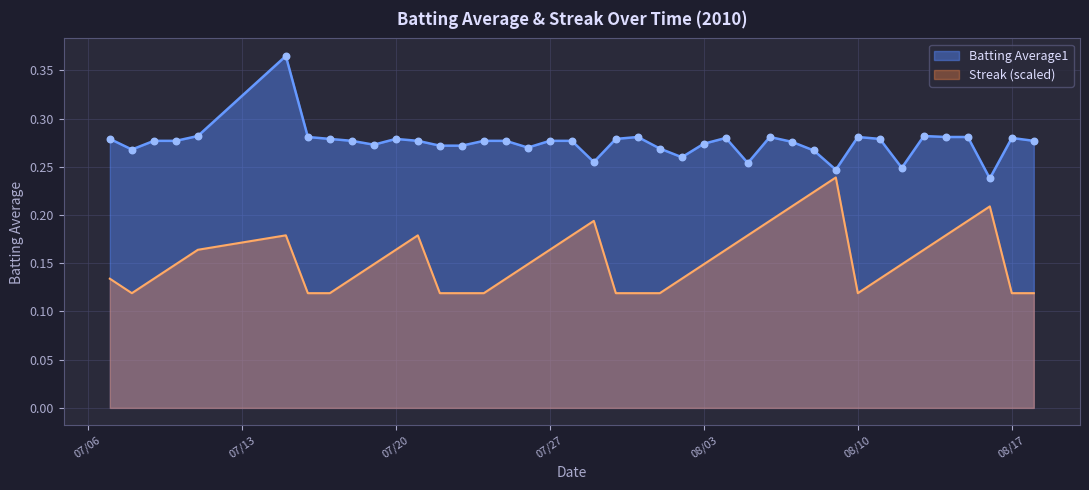

What is the total value across all series at 2010-08-11?

0.4